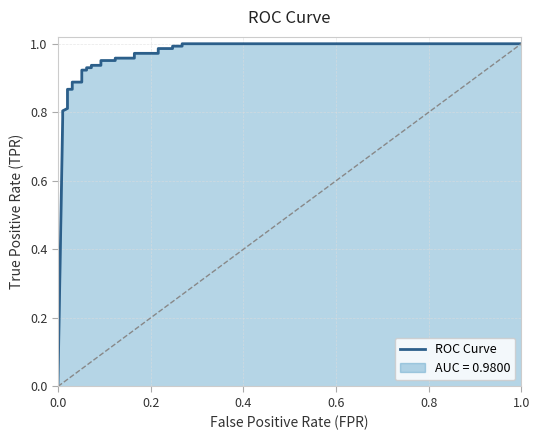

The value at 15 is 1.3. True or false?

False